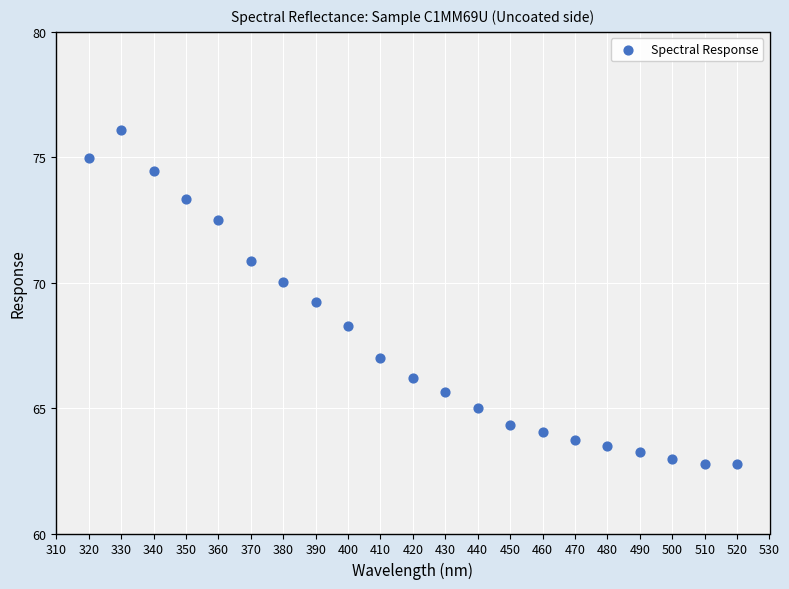

What is the range of Y values (max minus min)?

13.3